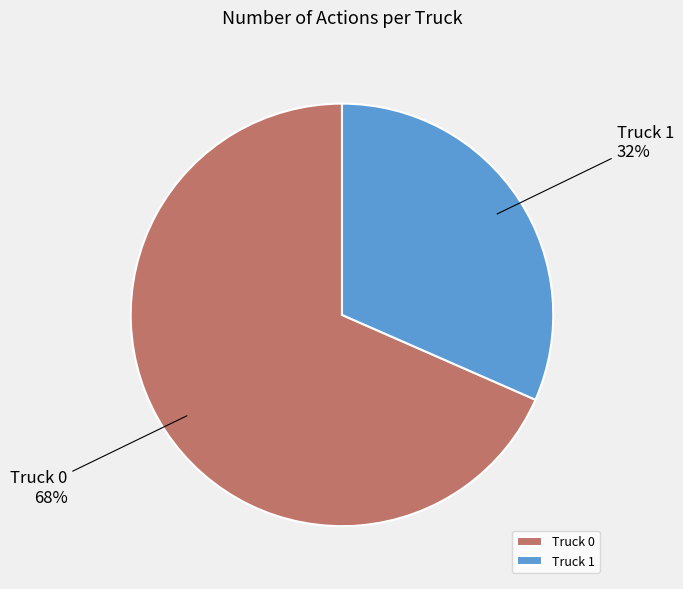

Do Truck 1 and Truck 0 together represent more than half of the pie?

Yes